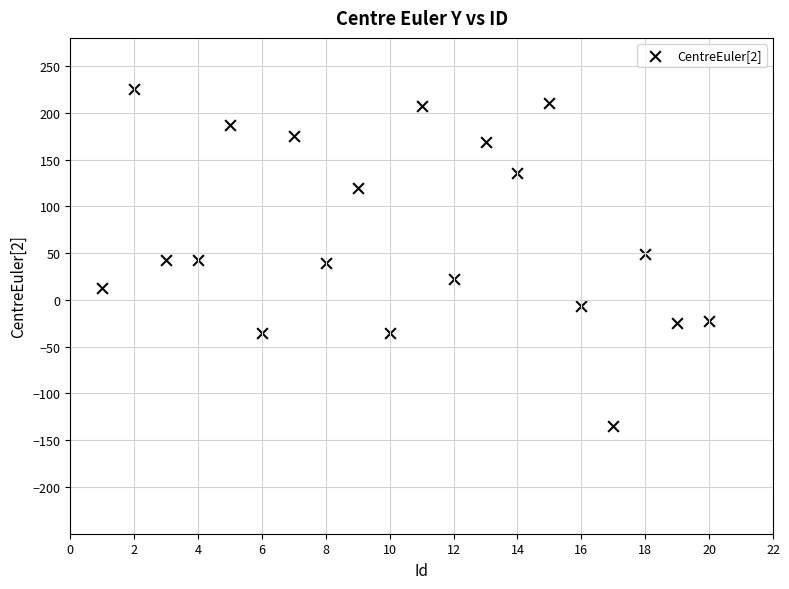

What is the range of X values (max minus min)?

19.0